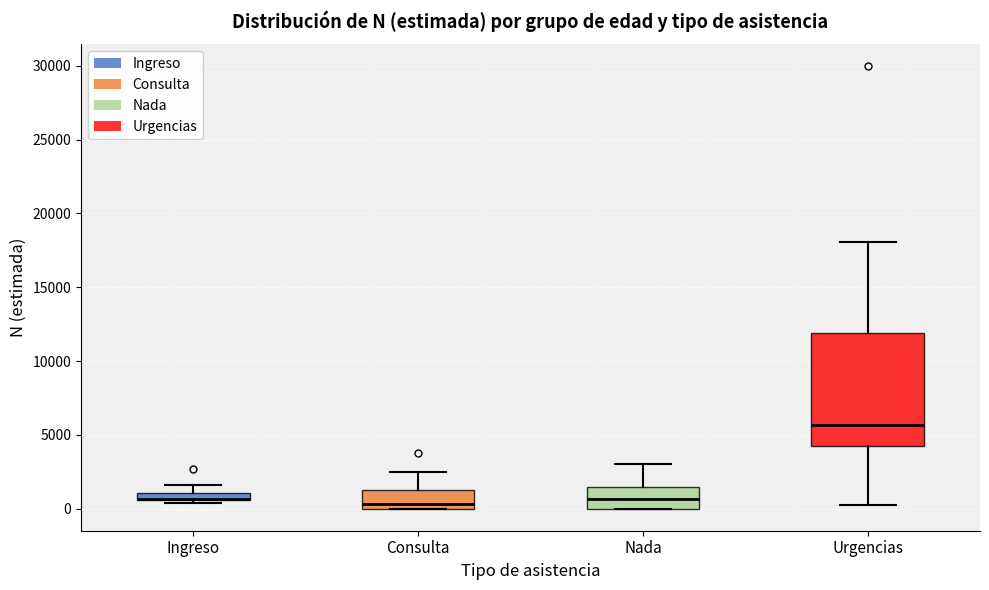

Comparing the boxes themselves (not the whiskers), which one is the tallest?

Urgencias